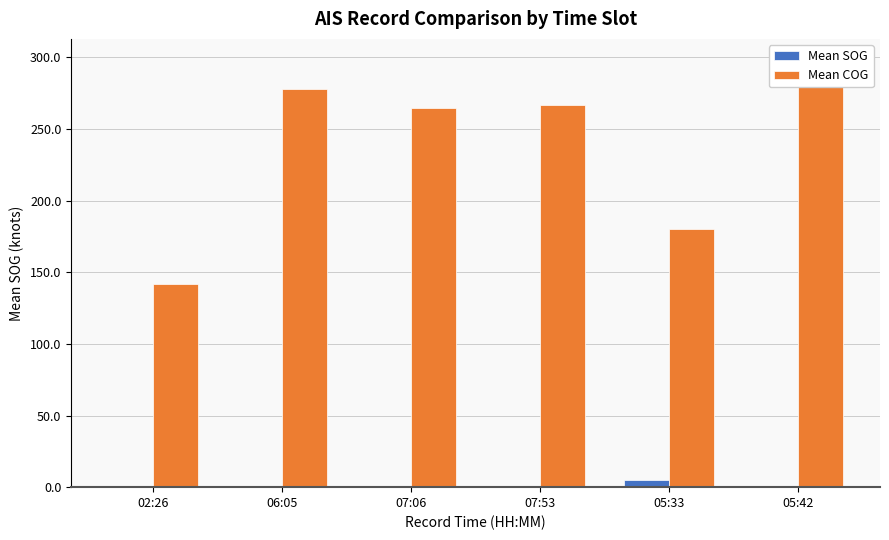

Which series has the widest spread of values?

Mean COG